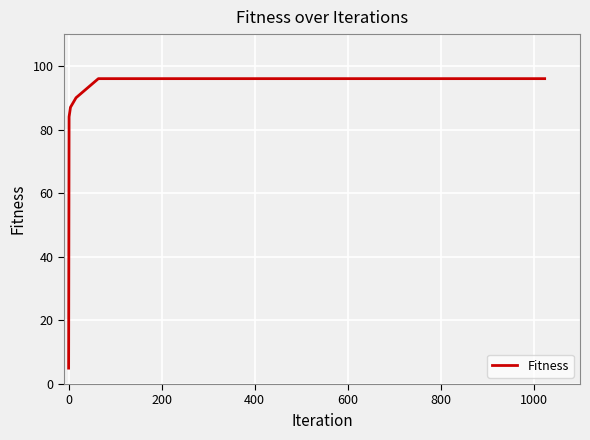

What is the greatest value displayed?

96